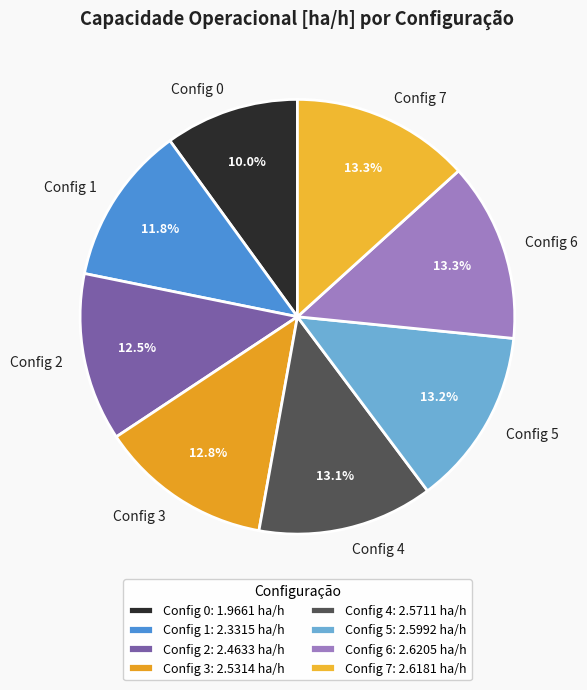

Is there a majority slice in this chart?

No